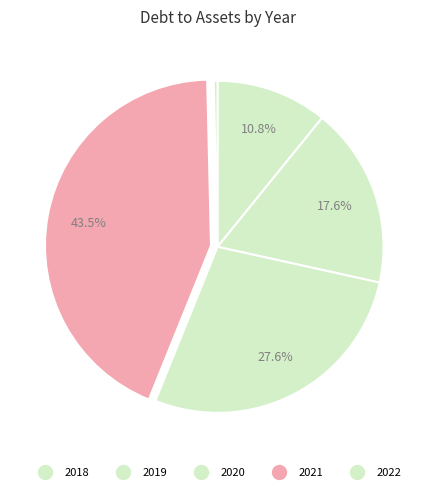

How many slices are in this pie chart?

5